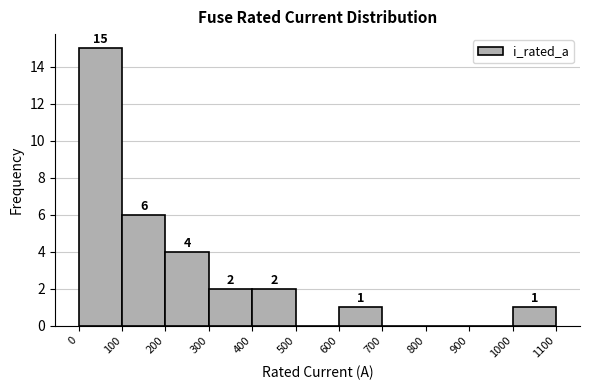

Over which range of the x-axis is the bar tallest?

0 to 100